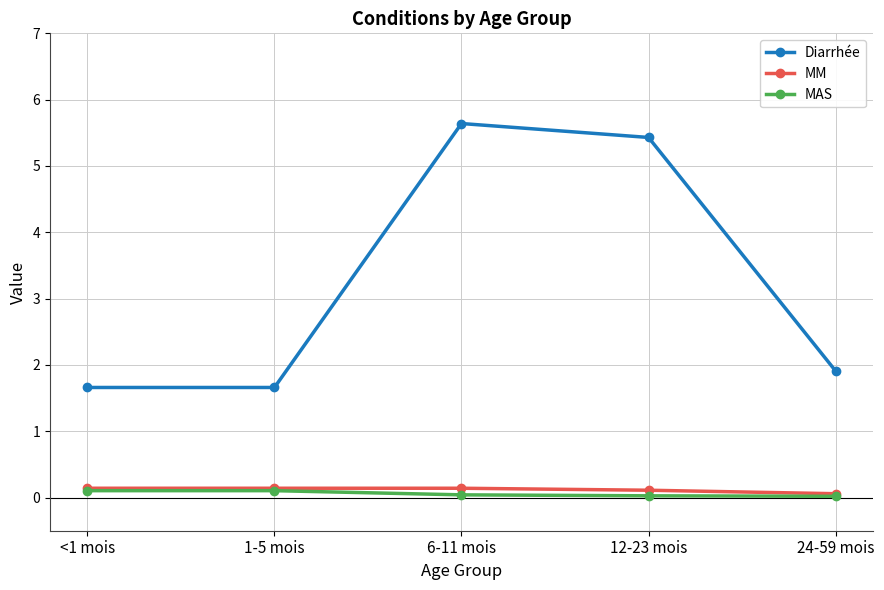

Is this an area chart (filled region under the line)?

No